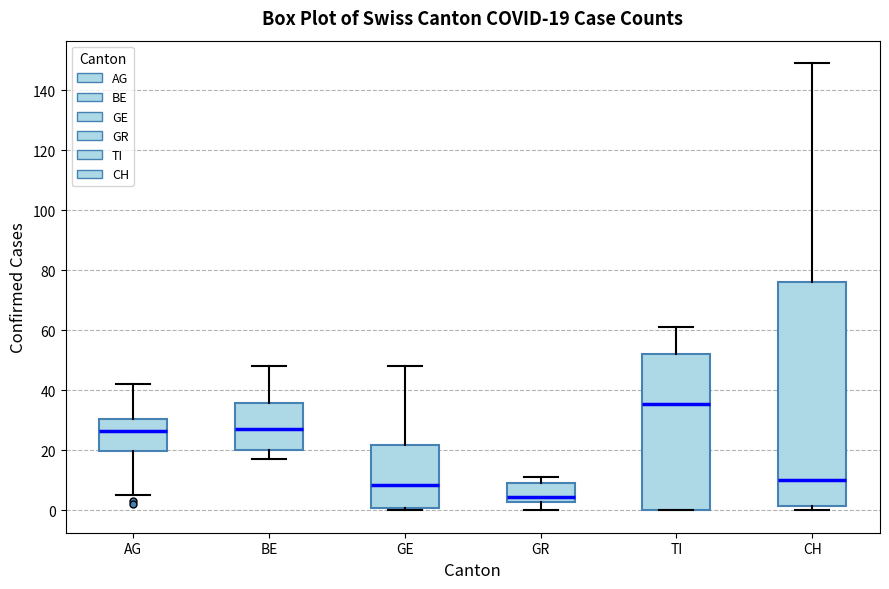

Which box has the lowest median line?

GR